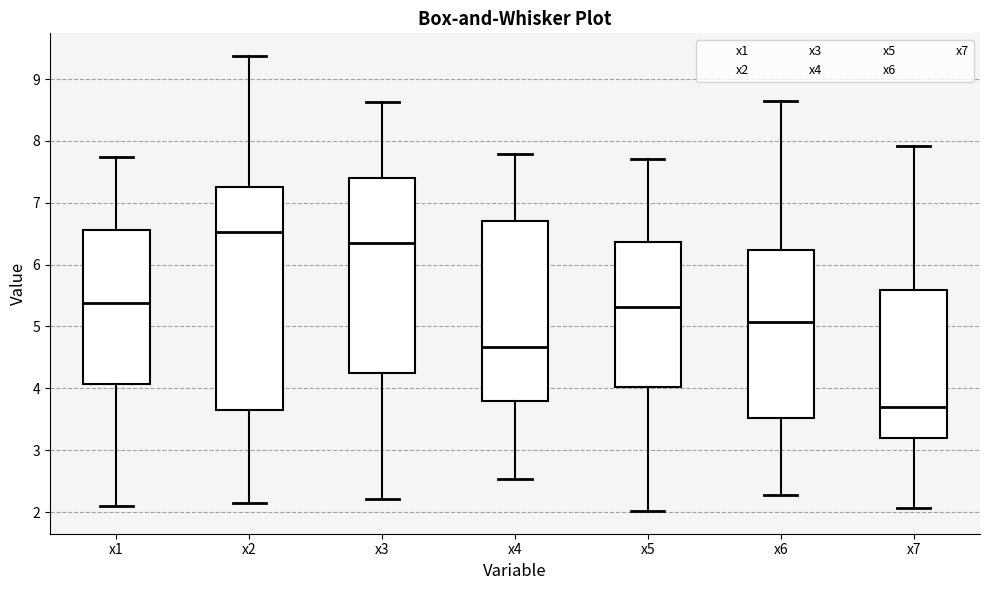

Comparing the boxes themselves (not the whiskers), which one is the tallest?

x2